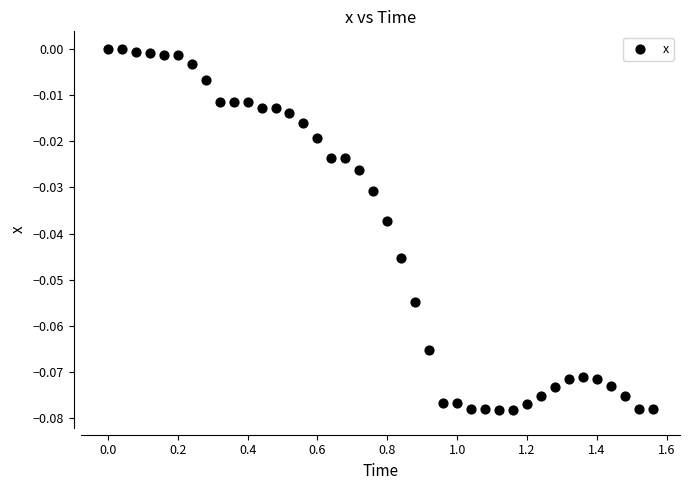

What is the range of X values (max minus min)?

1.6